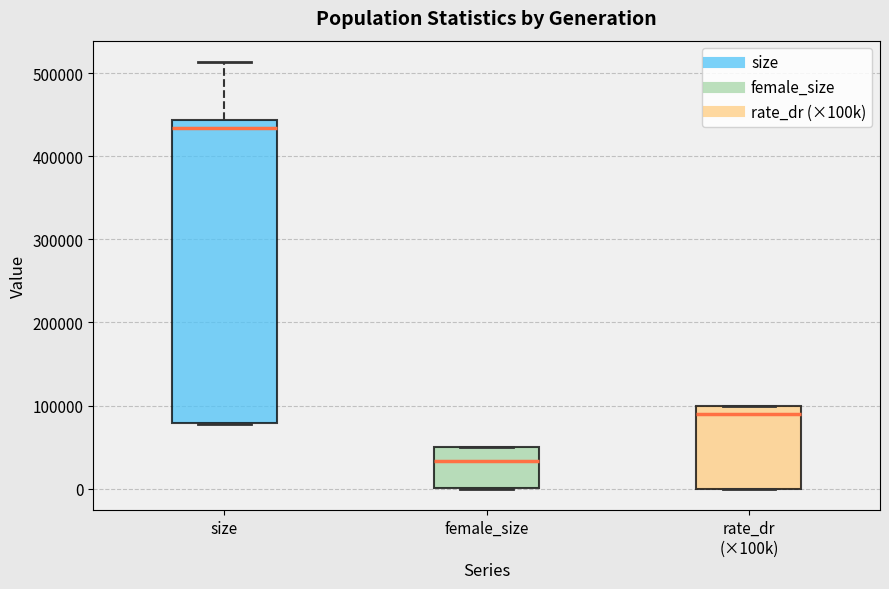

Where is the lower edge of the box for rate_dr (×100k) on the y-axis? The values are not printed on the chart, so give them approximately, as read against the axis.

0